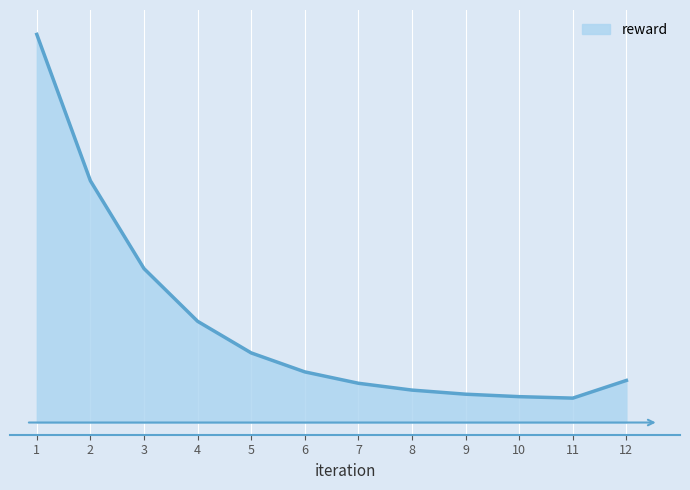

How many values are below -2?

9